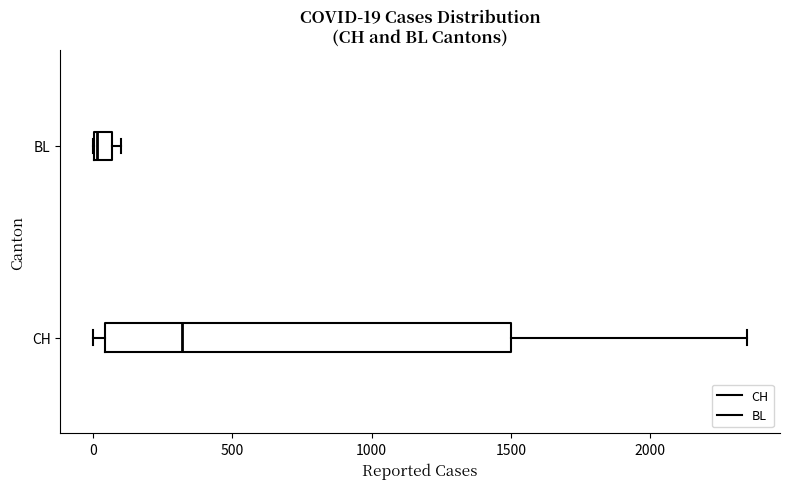

Comparing the boxes themselves (not the whiskers), which one is the widest?

CH